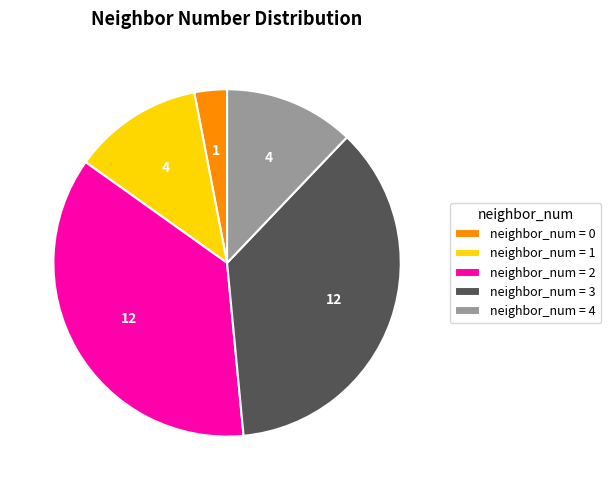

How many slices are in this pie chart?

5